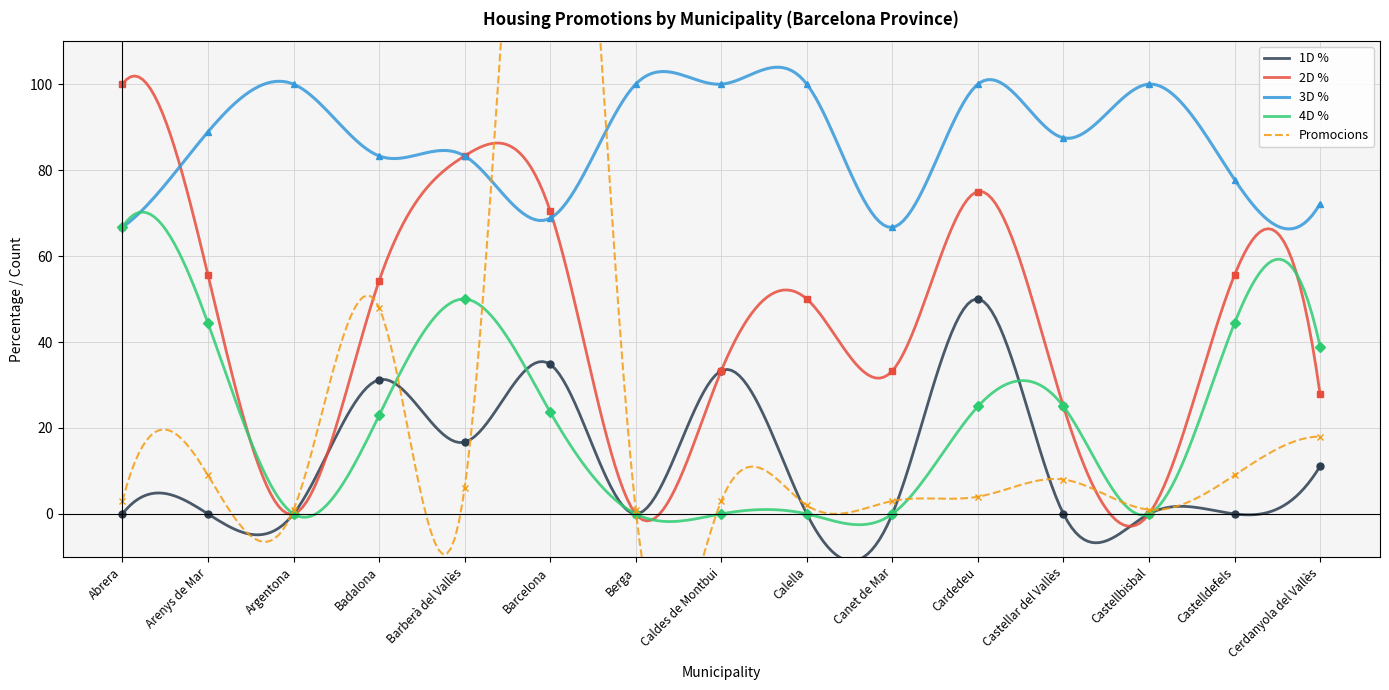

Where is Promocions nearest to the value 112?

Badalona